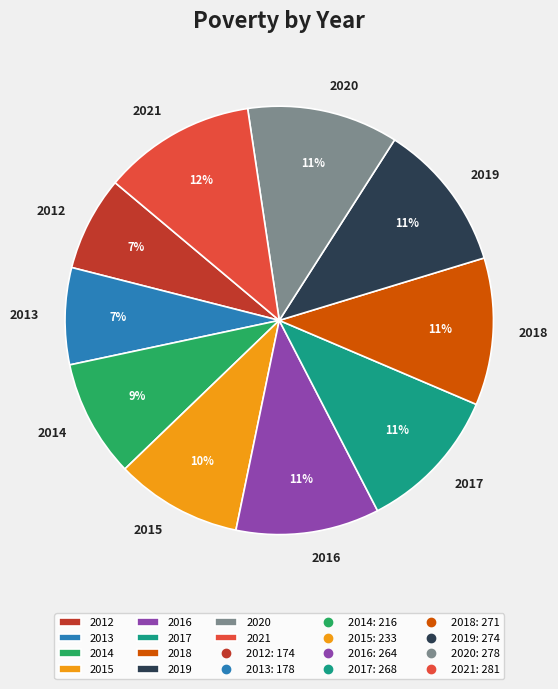

Which has a higher value, 2014 or 2019?

2019